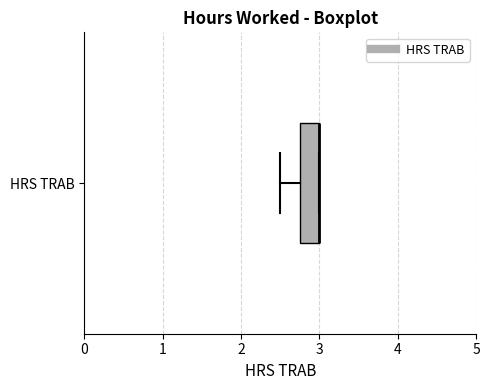

Read this box plot against the x-axis: the position of the median line, the range covered by the box, and the ends of both whiskers. The values are not printed on the chart, so give them approximately, as read against the axis.

median 3.0 (drawn on the box's right edge), box 2.8 to 3.0, whiskers 2.5 to 3.0